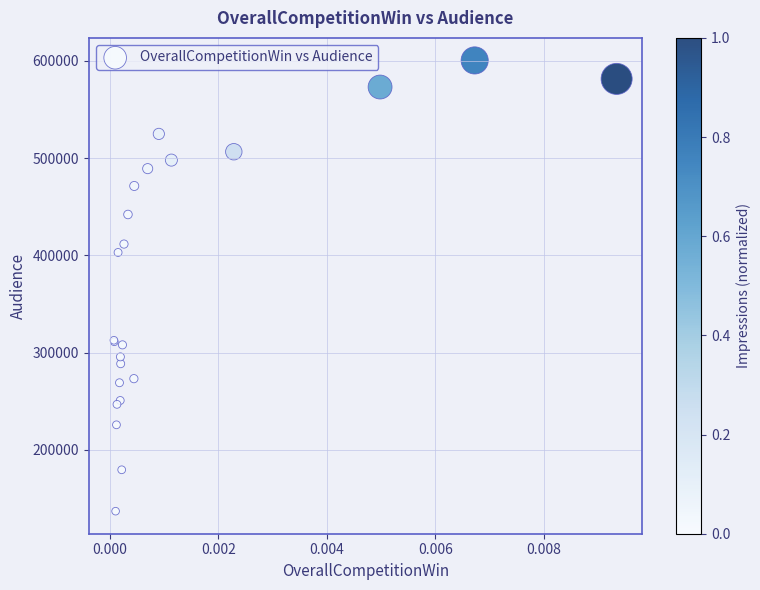

What Y value in the scatter plot is closest to 368633?

402913.9